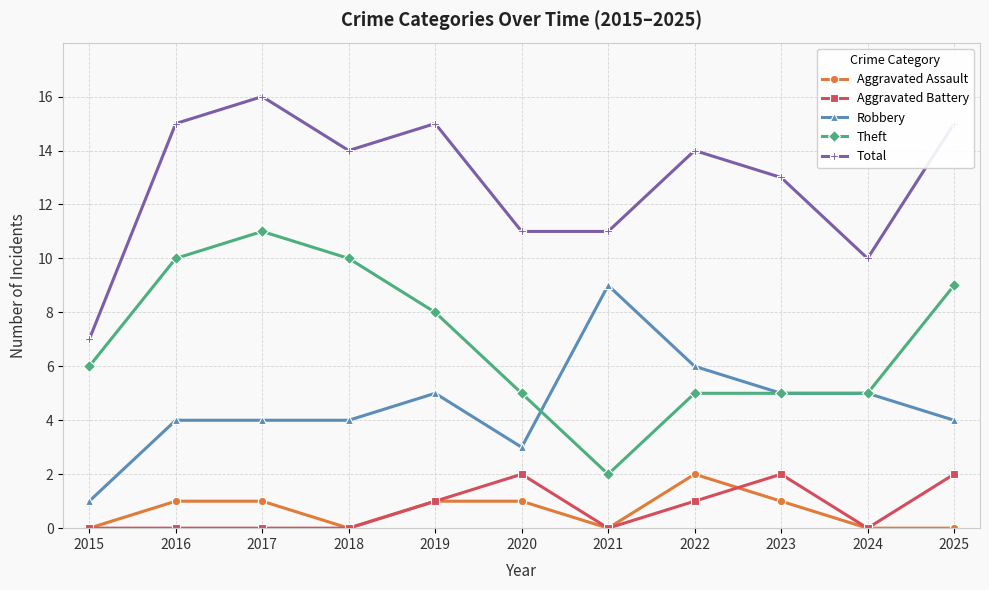

What is the value of the Aggravated Assault point at the 9th from the left?

1